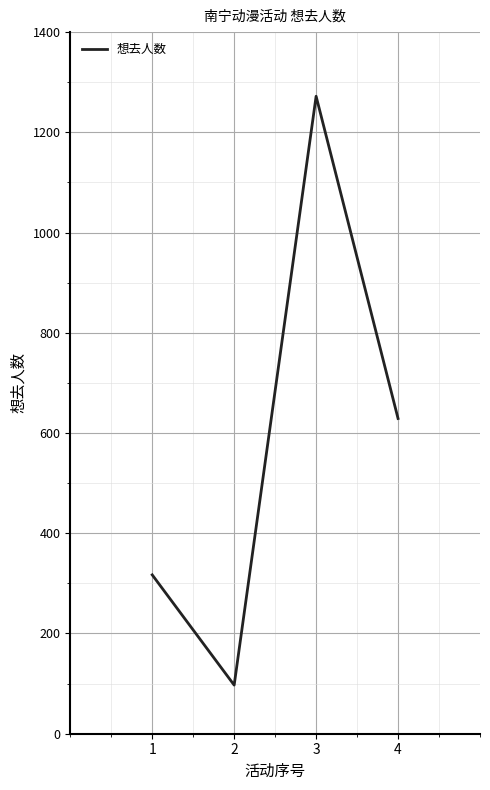

What is the average value?

579